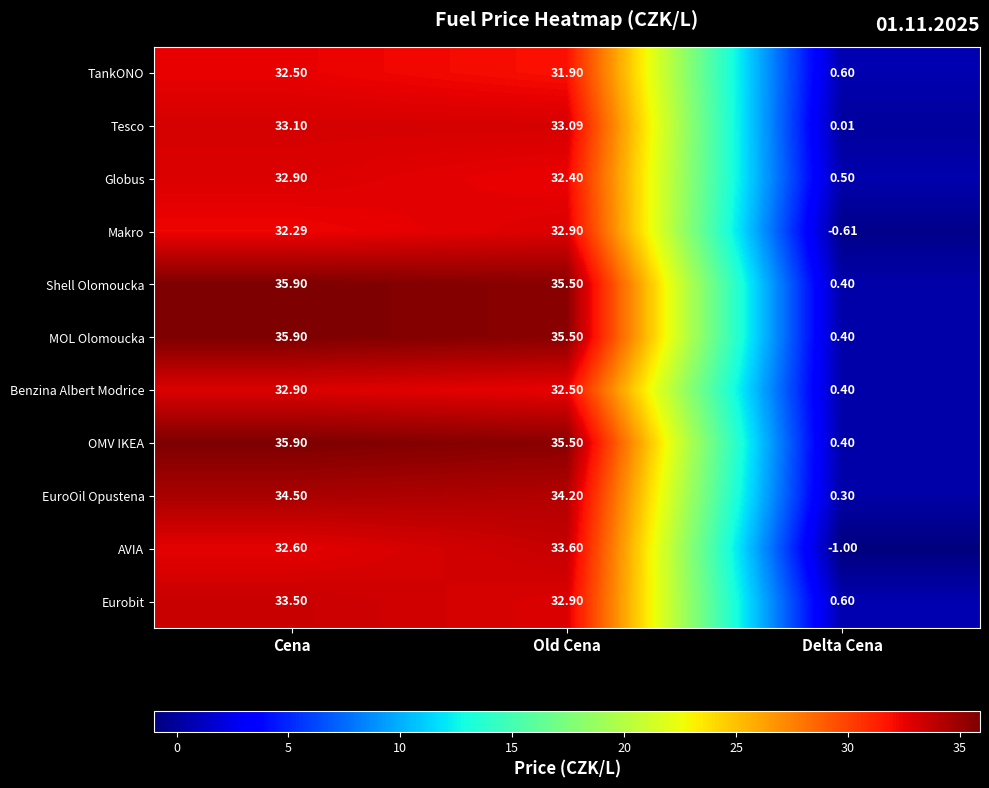

At which label does Globus first exceed 32?

Cena